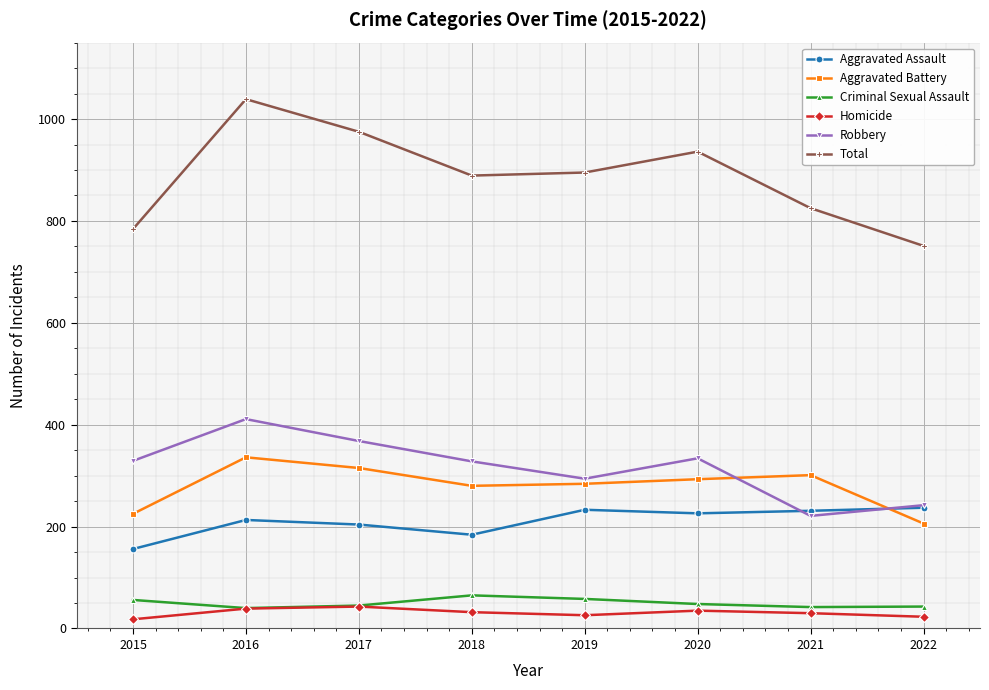

What is the value of the Aggravated Battery point at the 3rd from the left?

315